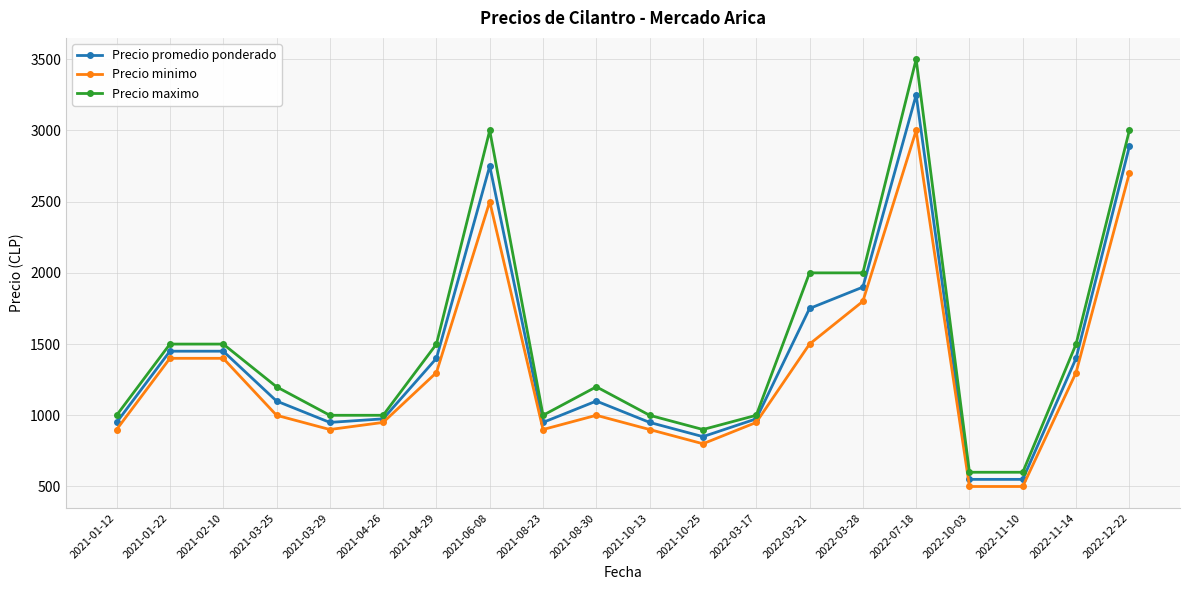

What is the label of the 15th point from the right?

2021-04-26